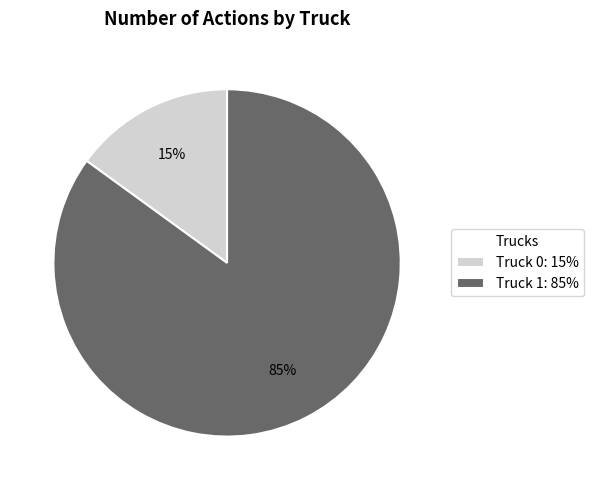

To the nearest percent, what is the average slice percentage?

50%